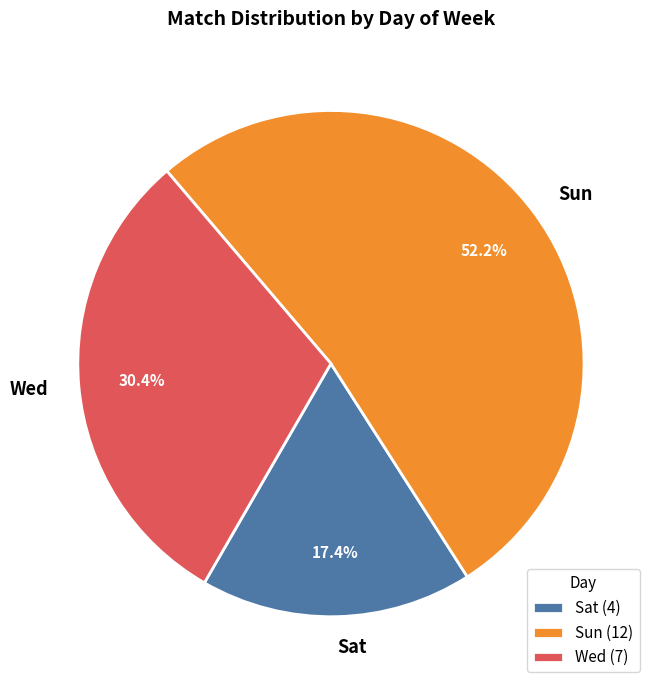

How many segments does this pie chart have?

3